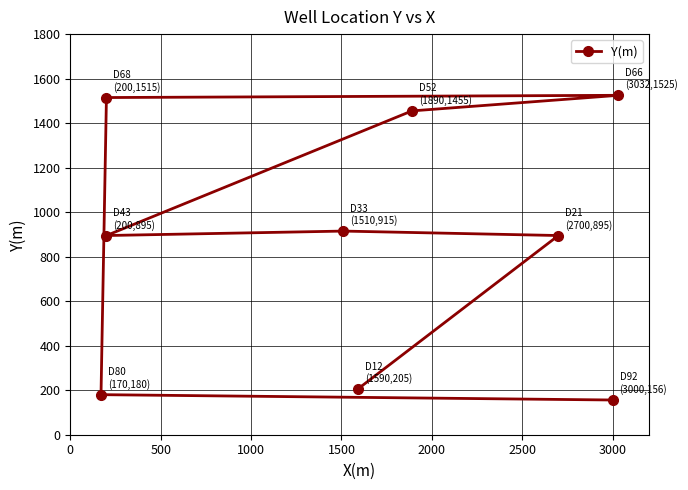

How many values are below 895?

3